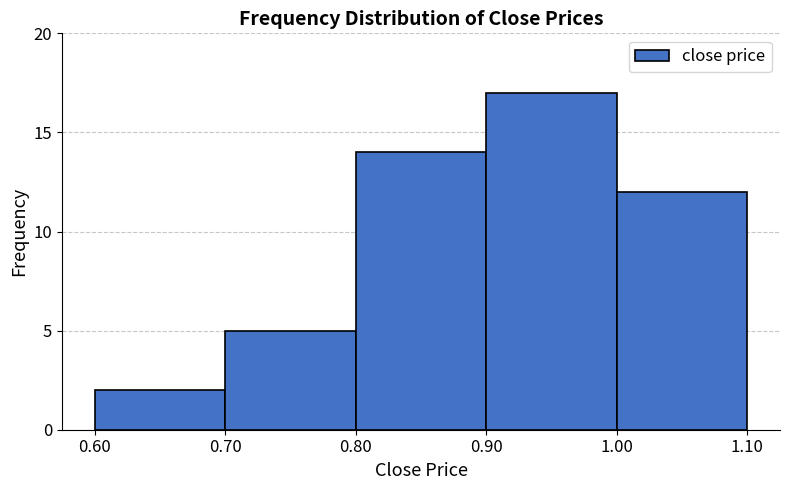

Reading left to right, transcribe this chart: for each bar, give the range it covers on the x-axis and its height. The values are not printed on the chart, so give them approximately, as read against the axis.

0.60 to 0.70: 2
0.70 to 0.80: 5
0.80 to 0.90: 14
0.90 to 1.00: 17
1.00 to 1.10: 12